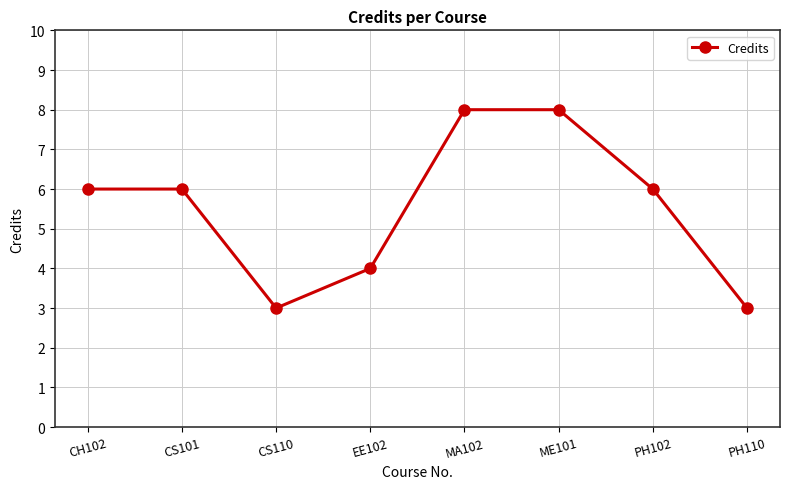

What is the label of the 1st point from the right?

PH110